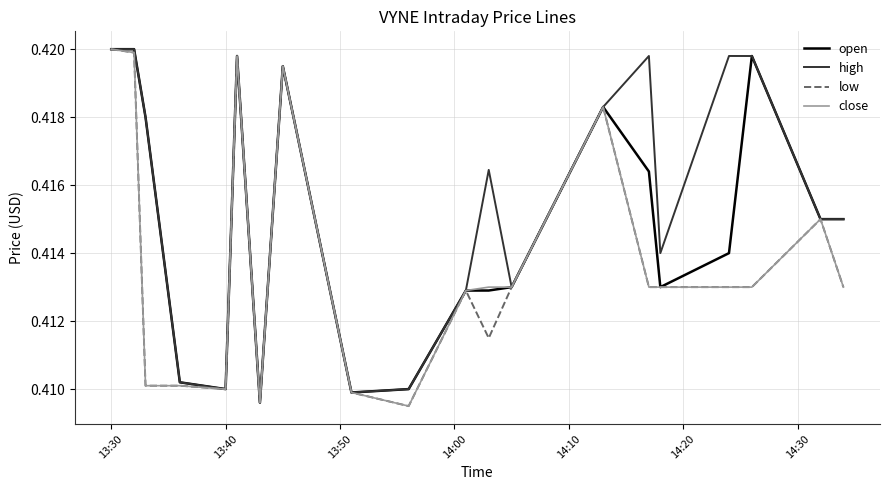

Which series has the largest total across all categories?

high